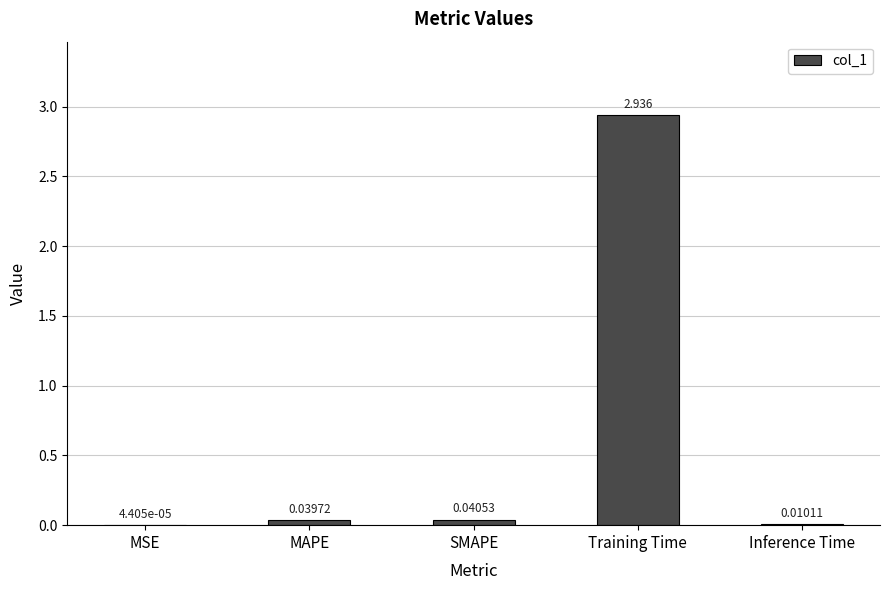

Does the chart contain stacked bars?

No